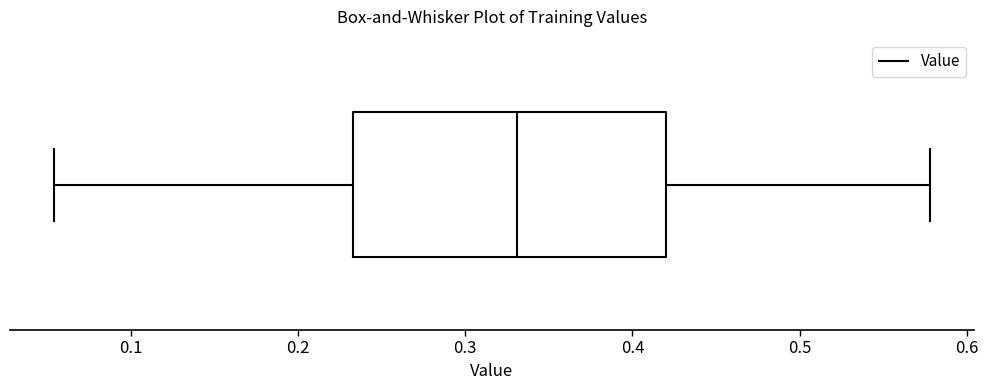

Read this box plot against the x-axis: the position of the median line, the range covered by the box, and the ends of both whiskers. The values are not printed on the chart, so give them approximately, as read against the axis.

median 0.33, box 0.23 to 0.42, whiskers 0.05 to 0.58